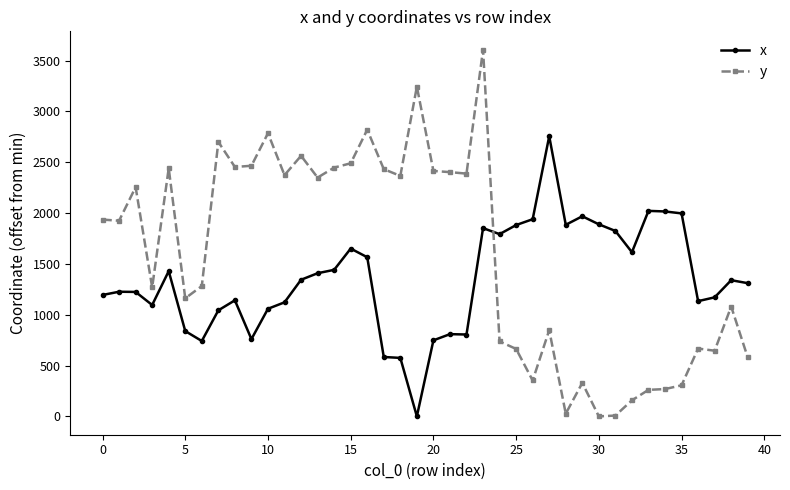

What is the value of the y point at the 3rd from the left?

2255.0